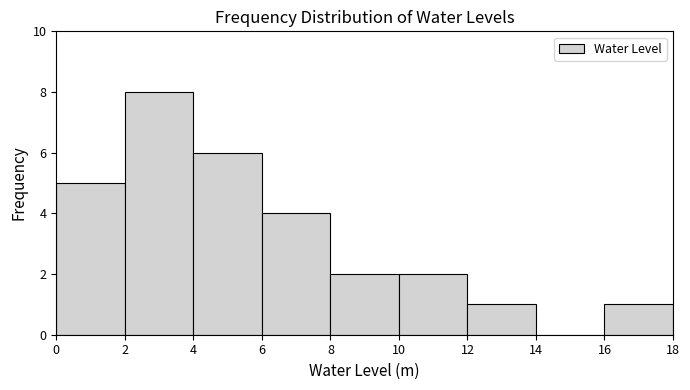

Reading left to right, transcribe this chart: for each bar, give the range it covers on the x-axis and its height. The values are not printed on the chart, so give them approximately, as read against the axis.

0 to 2: 5
2 to 4: 8
4 to 6: 6
6 to 8: 4
8 to 10: 2
10 to 12: 2
12 to 14: 1
14 to 16: 0
16 to 18: 1